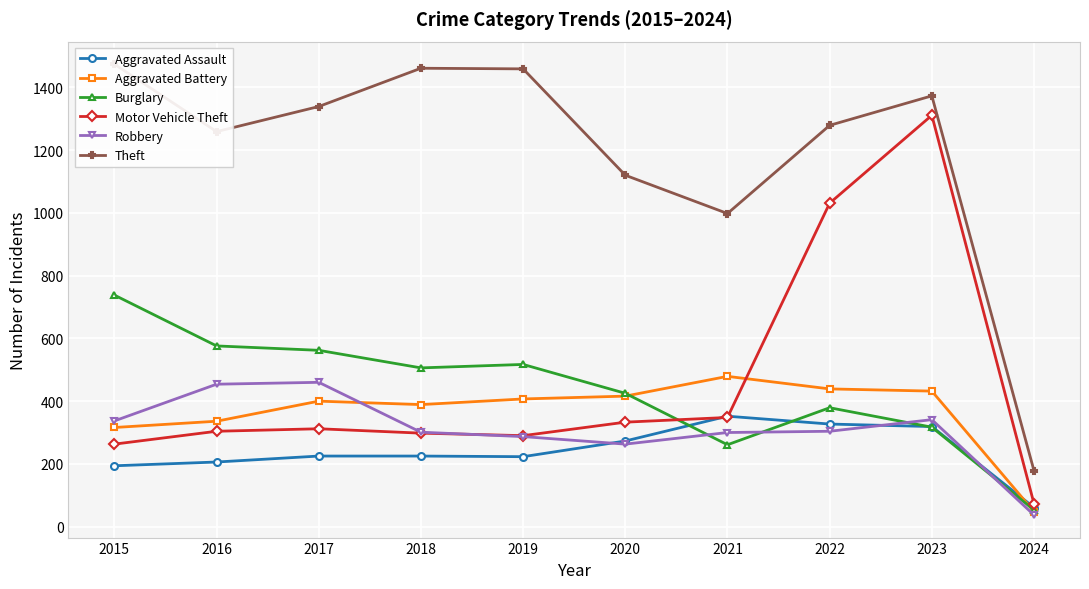

What is the total value across all series at 2017?

3298